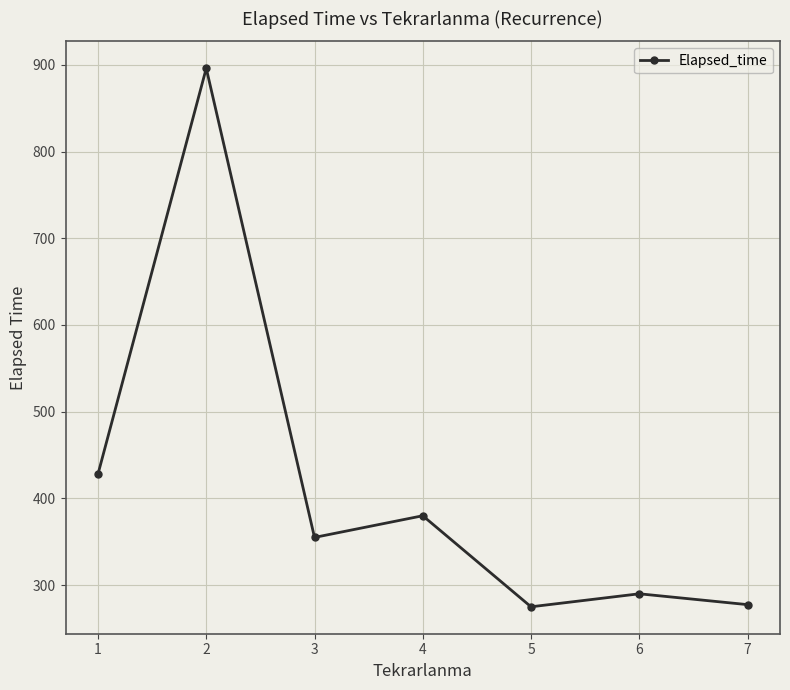

What is the sum of the values at 5 and 2?

1171.0